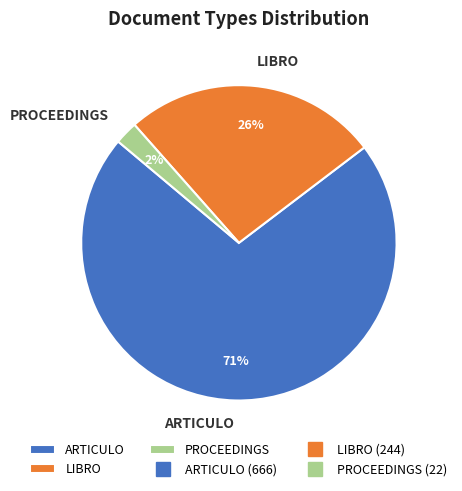

Is PROCEEDINGS the majority of the pie?

No